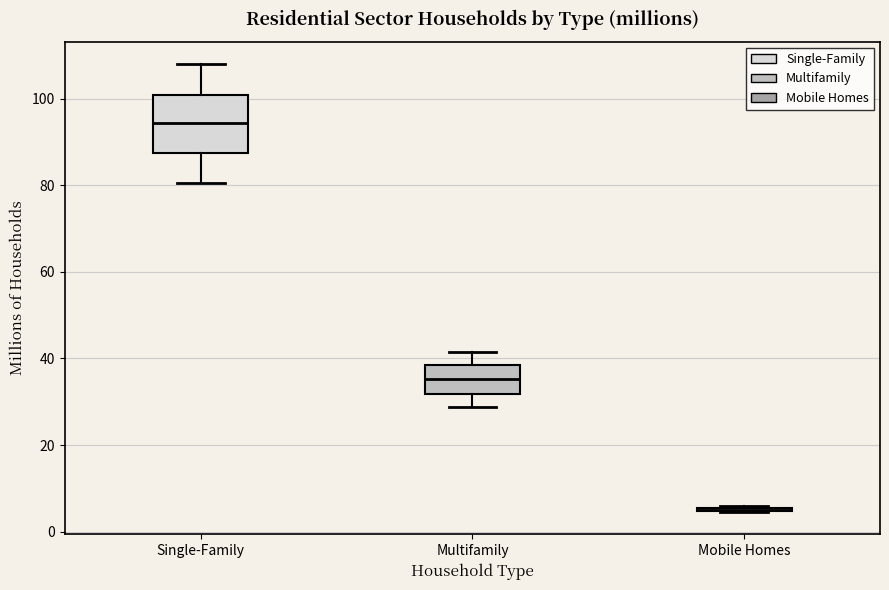

Reading left to right, read every box against the y-axis: the position of its median line, the range the box covers, and the ends of its whiskers. The values are not printed on the chart, so give them approximately, as read against the axis.

Single-Family: median 94, box 88 to 100, whiskers 80 to 108
Multifamily: median 36, box 32 to 38, whiskers 28 to 42
Mobile Homes: box collapsed to a line at 6, whiskers 4 to 6